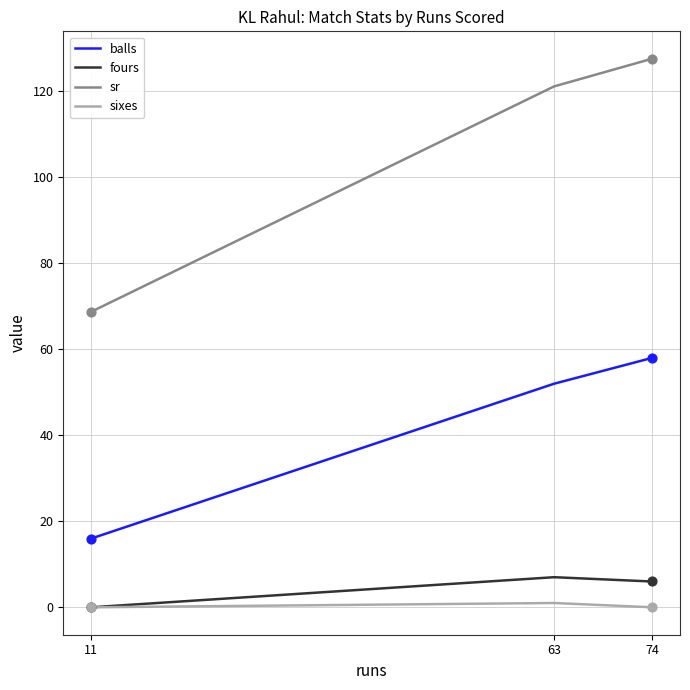

What are all the series names shown in the legend?

balls, fours, sr, sixes